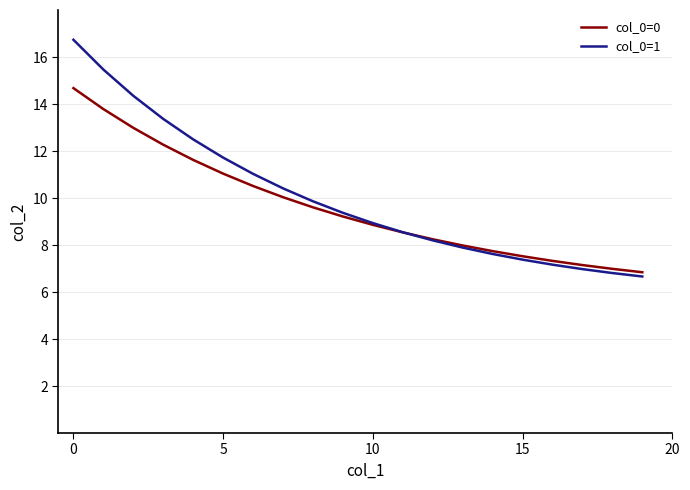

How many lines are shown in the chart?

2